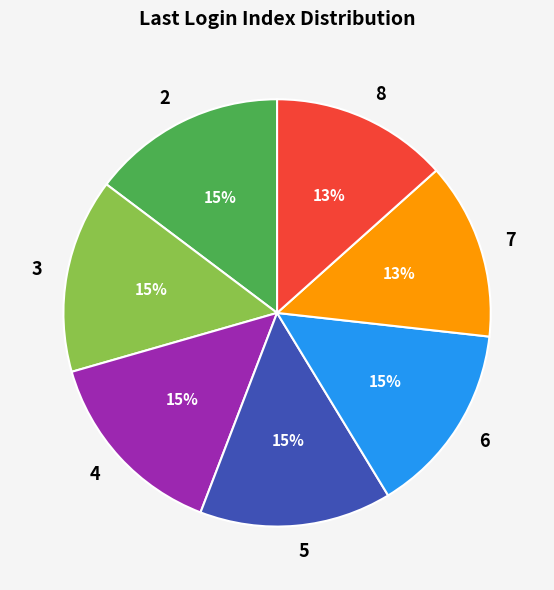

What percentage is the 7 slice, to the nearest percent?

13%